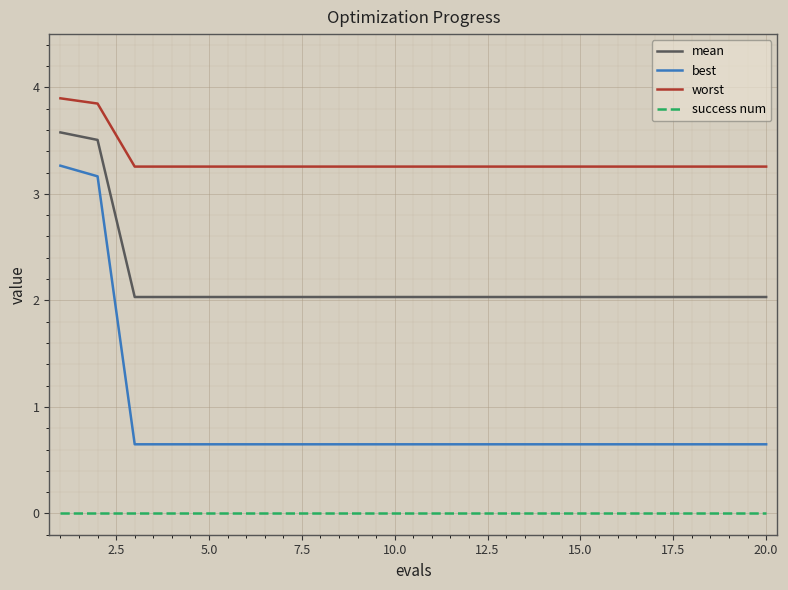

What is the difference between the maximum and minimum values in the best series?

2.6